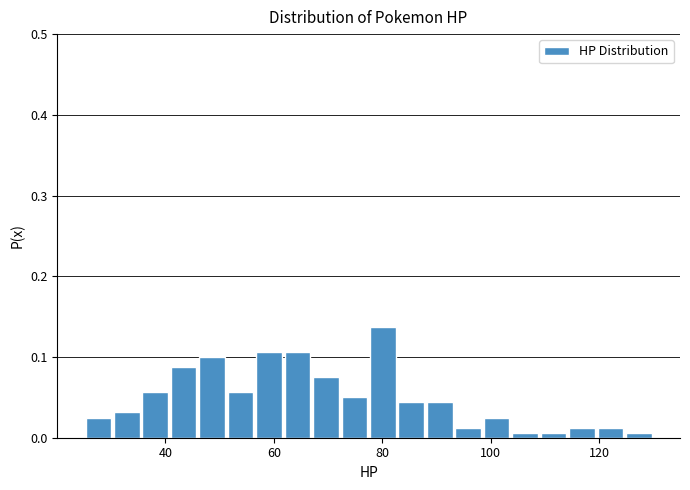

Read against the x-axis, roughly where is the centre of the tallest bar?

80